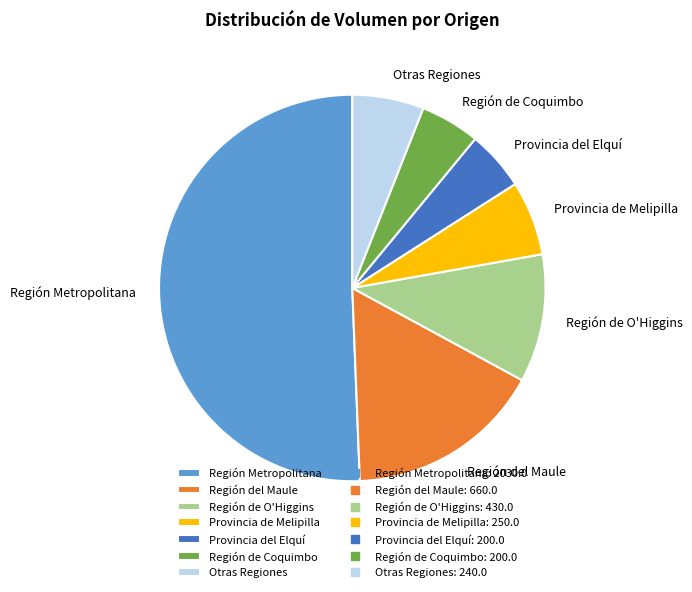

The Región Metropolitana slice represents 1% of the pie. True or false?

False